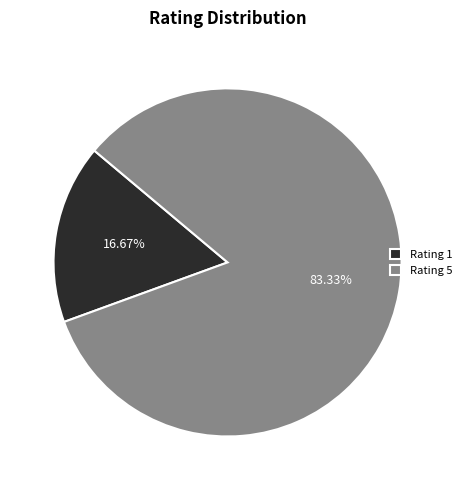

How many segments does this pie chart have?

2